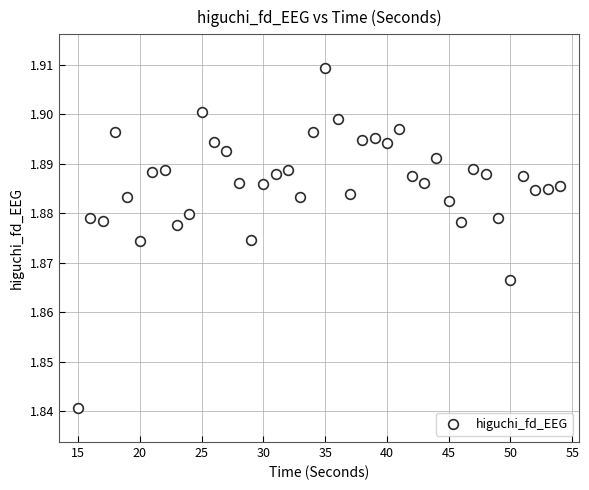

What is the range of X values (max minus min)?

39.0